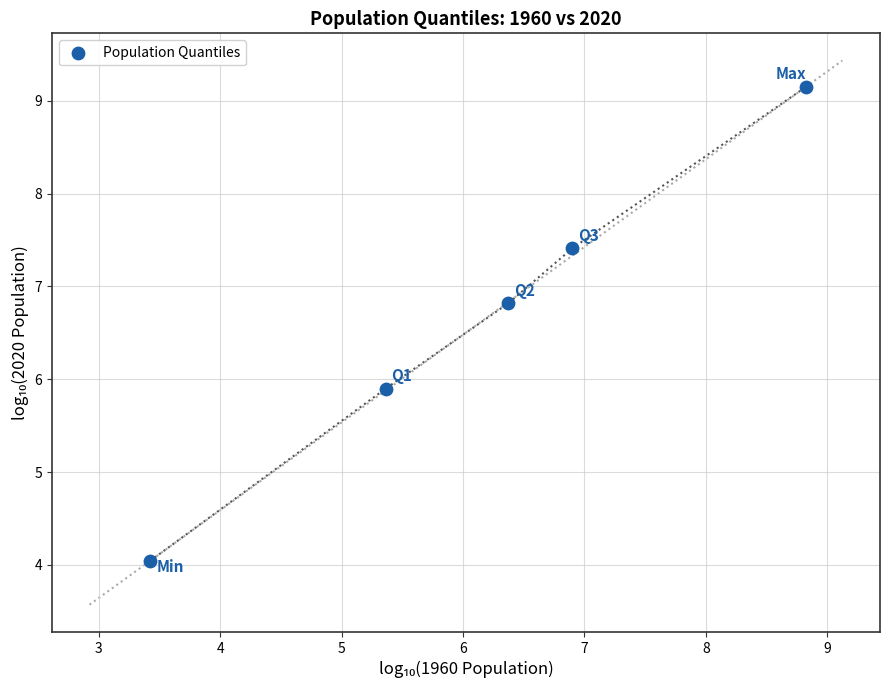

What is the average X value?

6.2